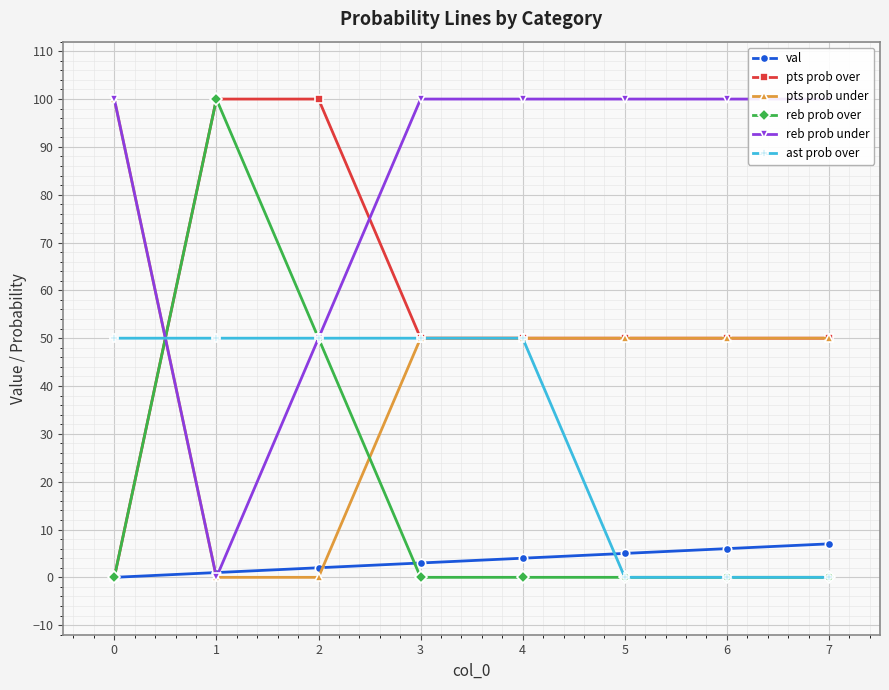

Is this an area chart (filled region under the line)?

No